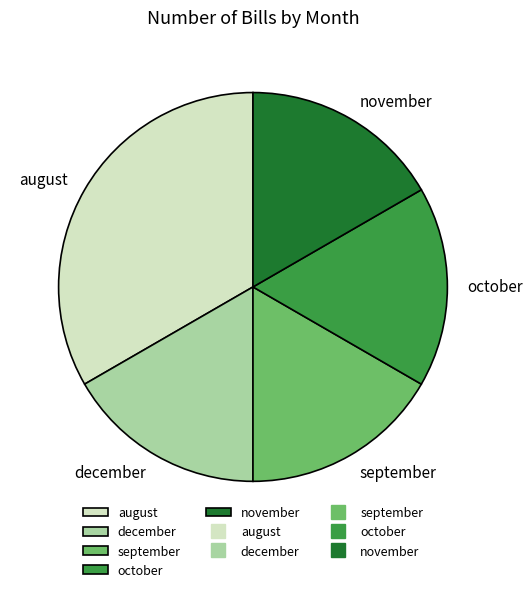

True or false: november accounts for 30% of the total.

False